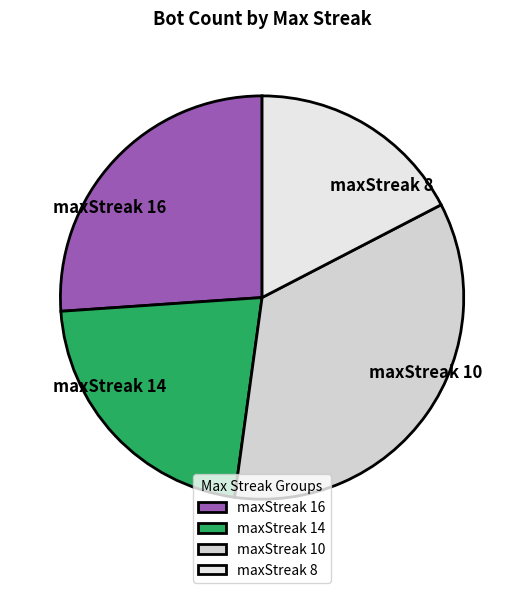

What is the smallest slice in the pie chart?

maxStreak 8